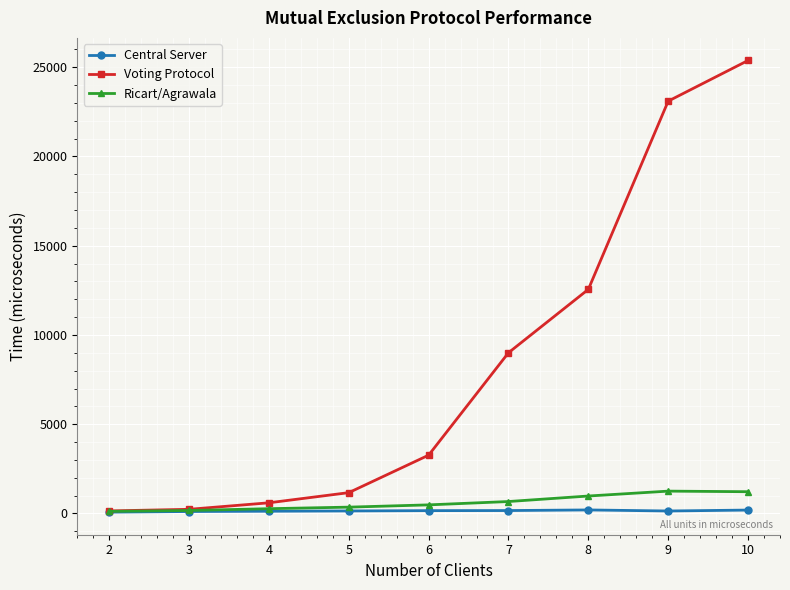

What is the value of the Voting Protocol point at the 6th from the left?

9004